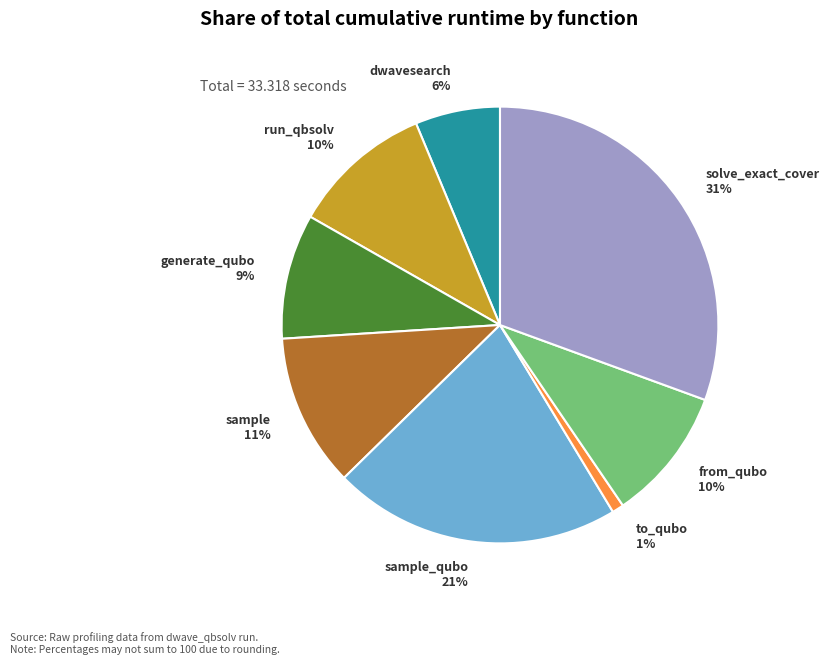

To the nearest percent, what is the difference between the largest and smallest slice percentages?

30%